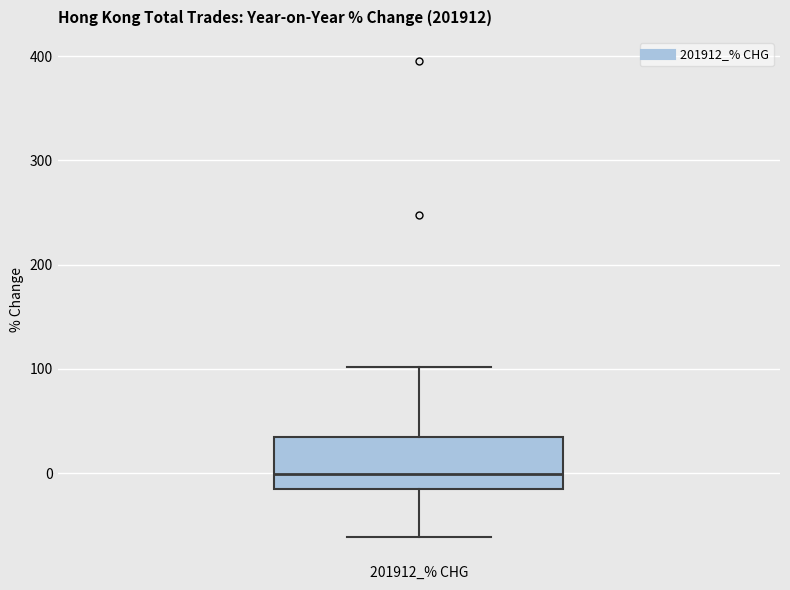

Transcribe this box plot: give where the median line is, the range the box spans, and where the two whiskers end, as read against the y-axis. The values are not printed on the chart, so give them approximately, as read against the axis.

median 0, box -20 to 30, whiskers -60 to 100